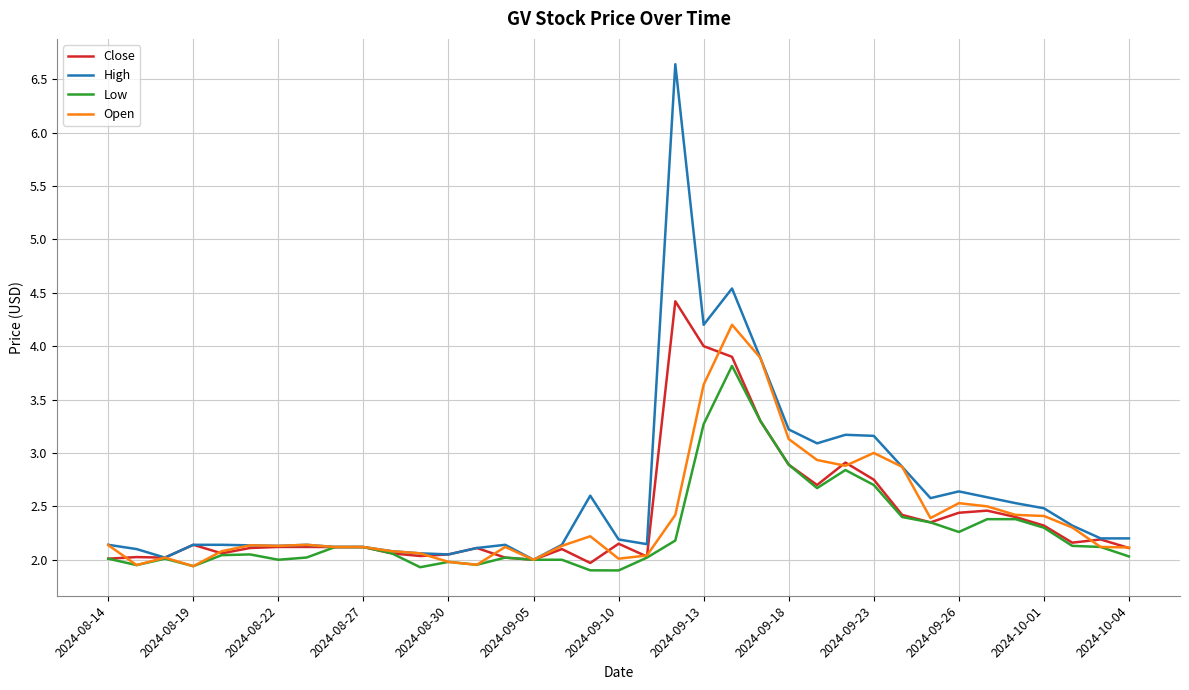

Which series has the widest spread of values?

High